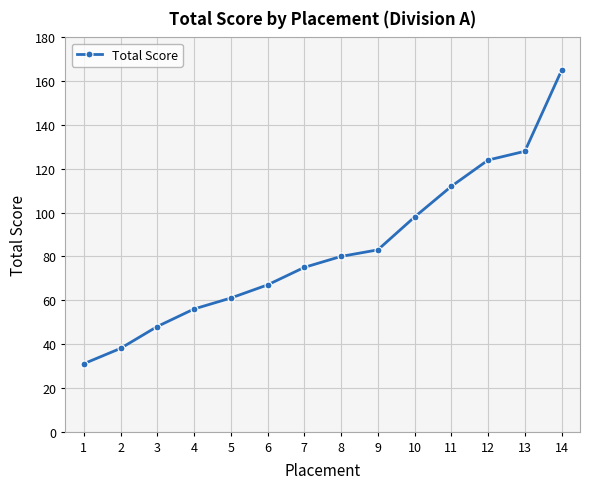

Reading right to left, extract all data points from this chart.

165	128	124	112	98	83	80	75	67	61	56	48	38	31